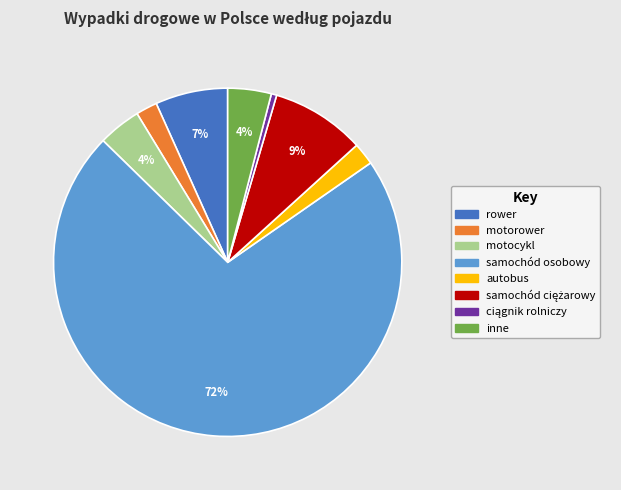

What is the largest slice in the pie chart?

samochód osobowy